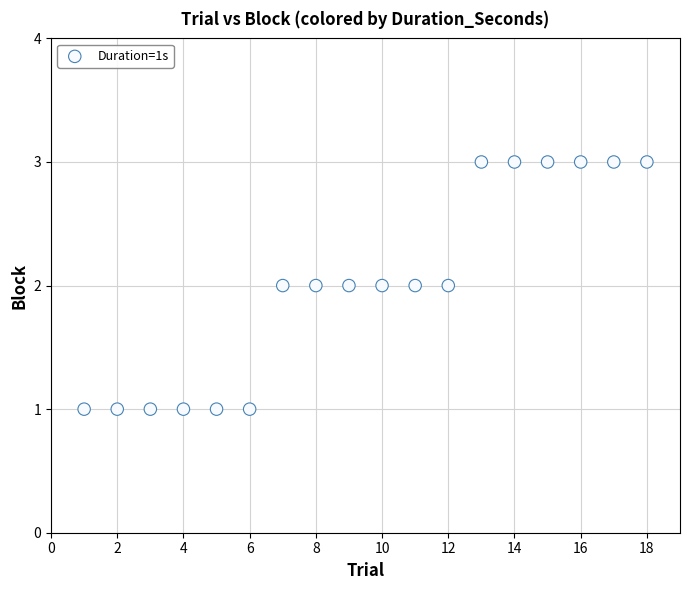

What is the range of X values (max minus min)?

17